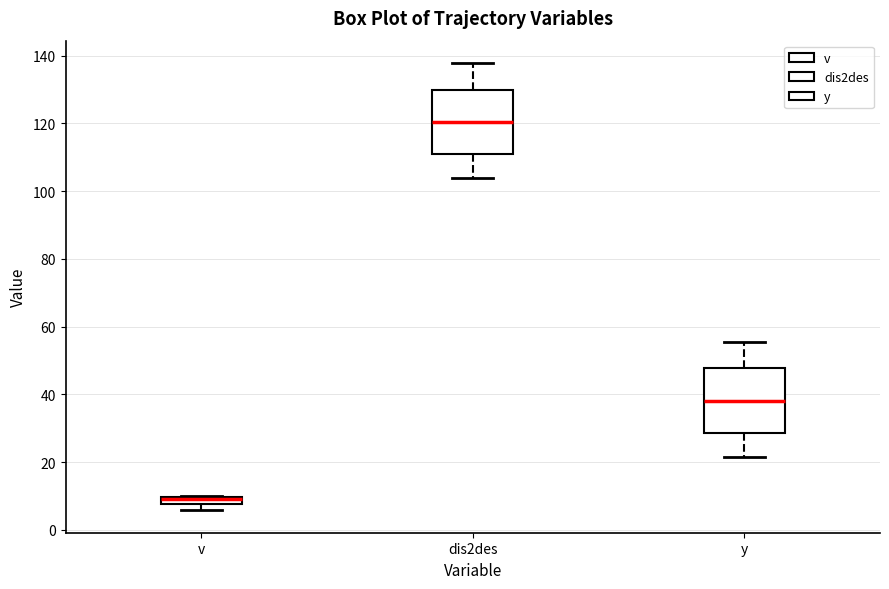

Where does the median line of the box for dis2des sit on the y-axis? The values are not printed on the chart, so give them approximately, as read against the axis.

120